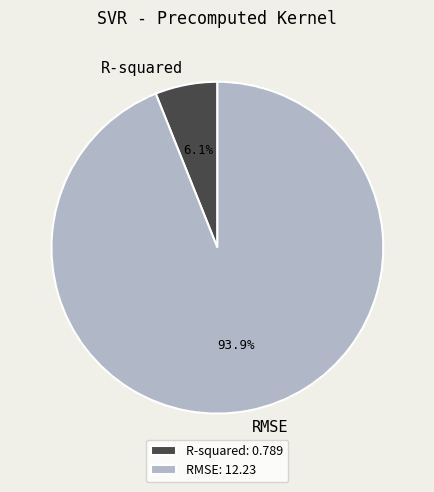

Does R-squared represent more than half of the total?

No